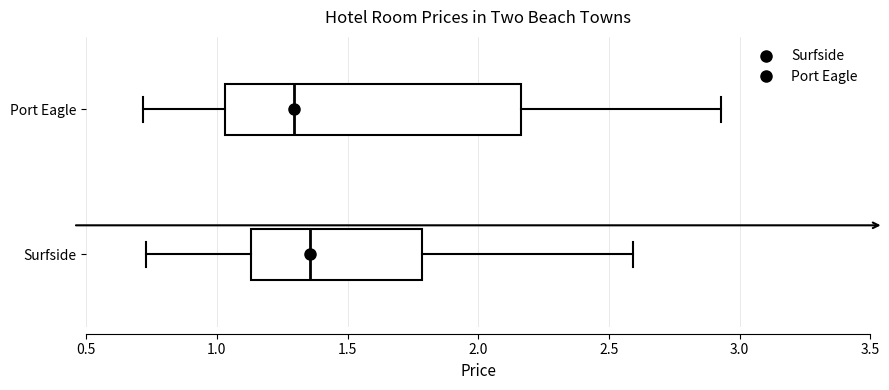

Comparing the boxes themselves (not the whiskers), which one is the widest?

Port Eagle